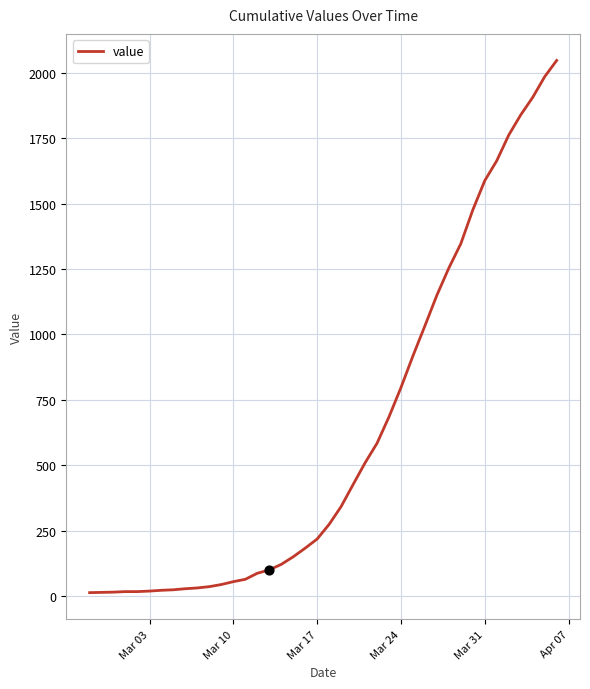

What is the difference between the maximum and minimum values?

2034